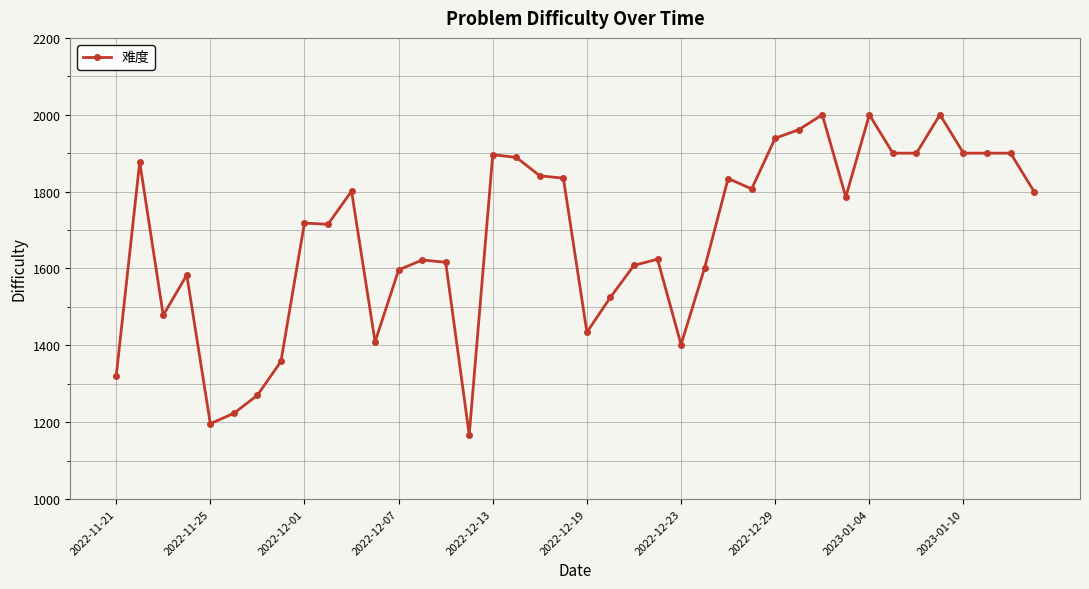

What is the average value?

1681